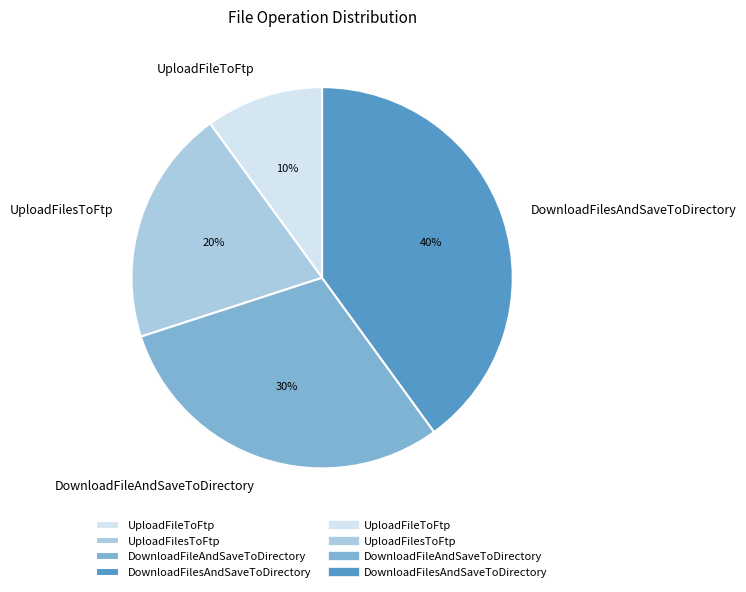

Do DownloadFileAndSaveToDirectory and UploadFileToFtp together represent more than half of the pie?

No